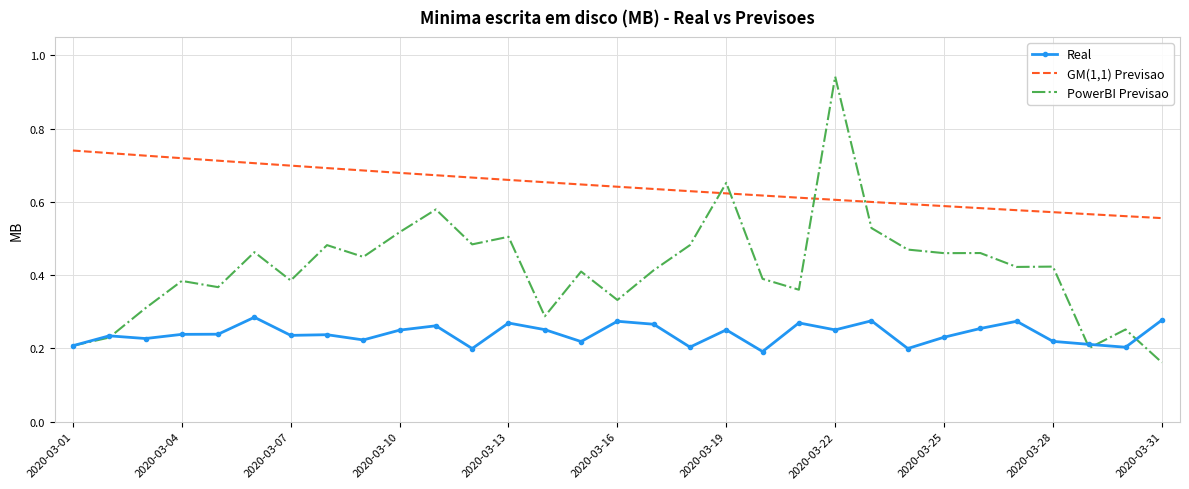

Which series has the largest total across all categories?

GM(1,1) Previsao